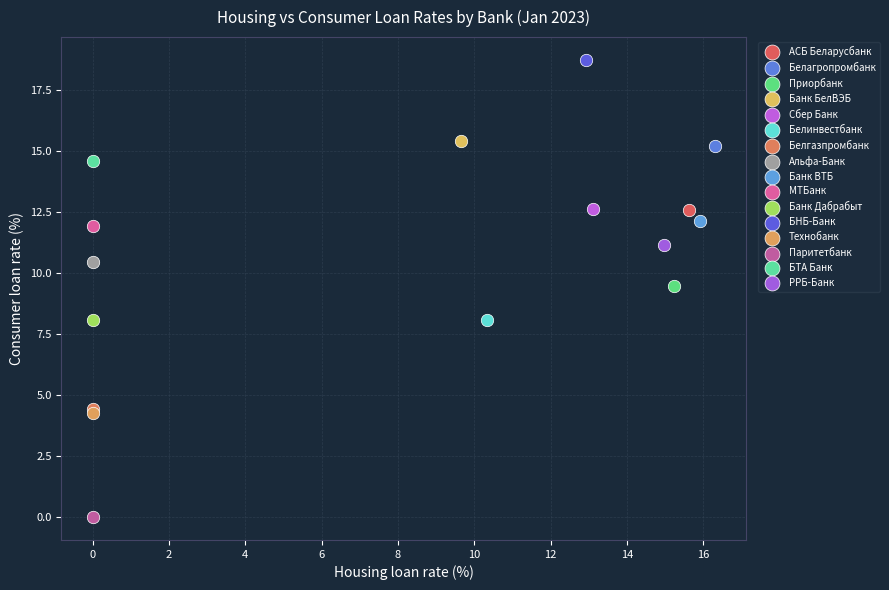

What are all the series names shown in the legend?

АСБ Беларусбанк, Белагропромбанк, Приорбанк, Банк БелВЭБ, Сбер Банк, Белинвестбанк, Белгазпромбанк, Альфа-Банк, Банк ВТБ, МТБанк, Банк Дабрабыт, БНБ-Банк, Технобанк, Паритетбанк, БТА Банк, РРБ-Банк